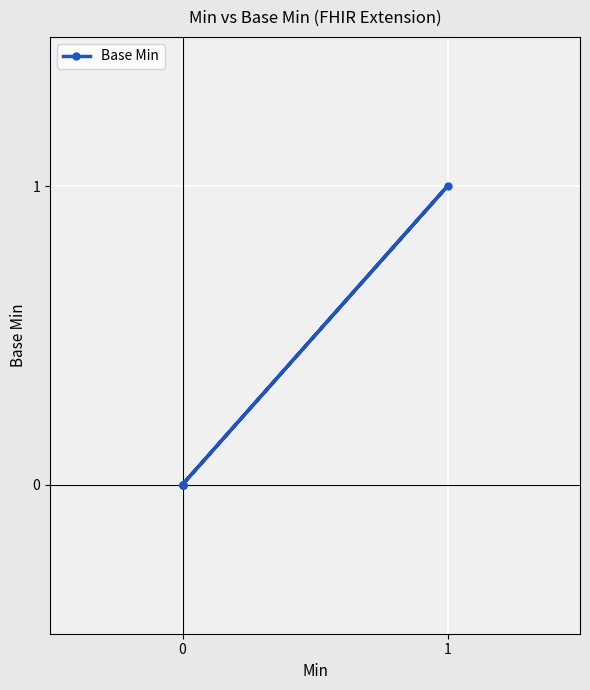

How many values are above zero?

1